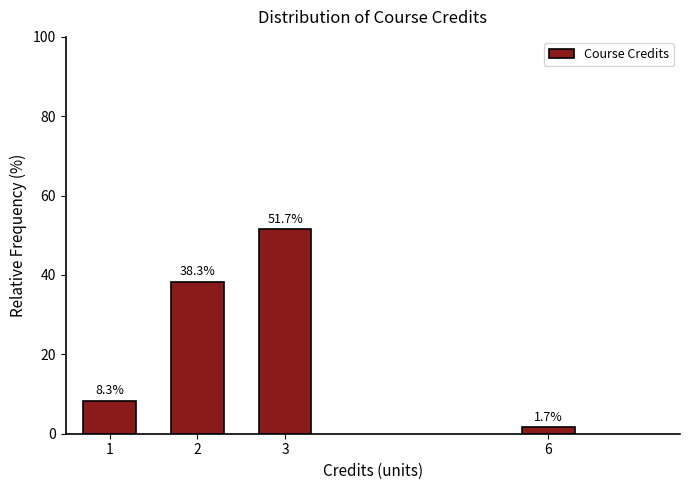

Reading right to left, what are all the values shown in this chart?

1.7	51.7	38.3	8.3